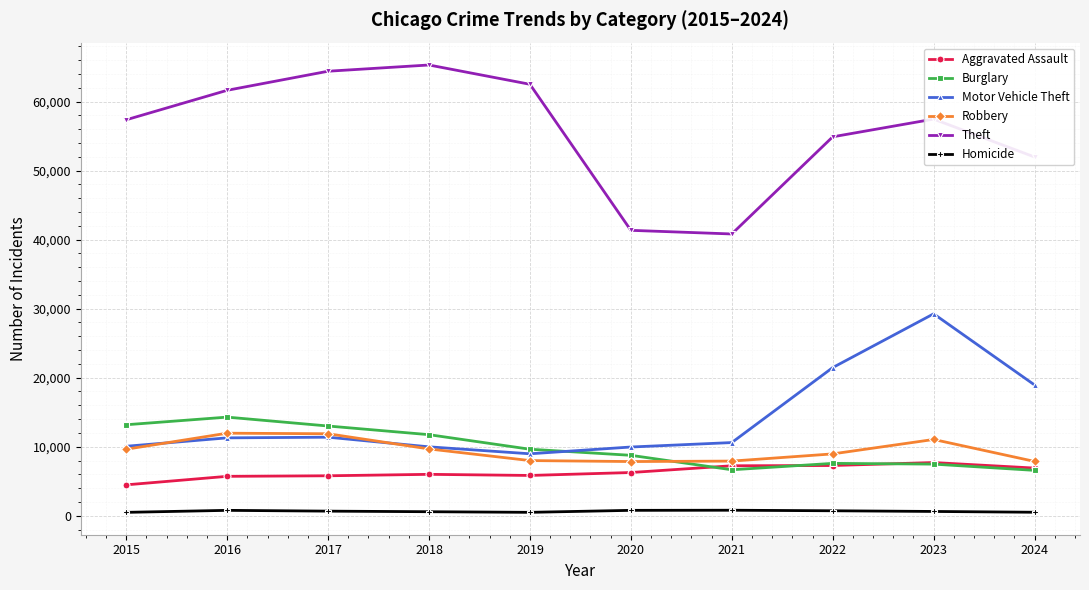

Count the number of data series in this chart.

6